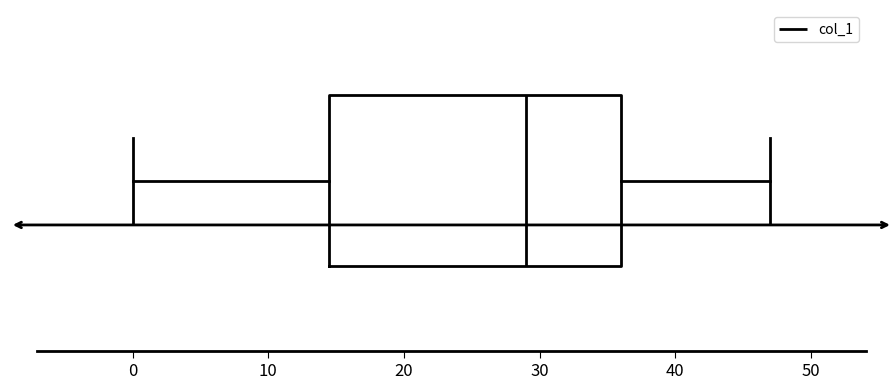

Read this box plot against the x-axis: the position of the median line, the range covered by the box, and the ends of both whiskers. The values are not printed on the chart, so give them approximately, as read against the axis.

median 29, box 15 to 36, whiskers 0 to 47